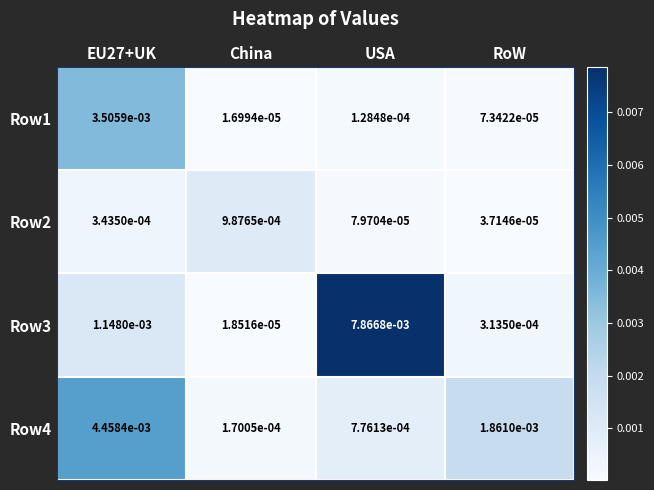

How many distinct data groups are displayed?

4